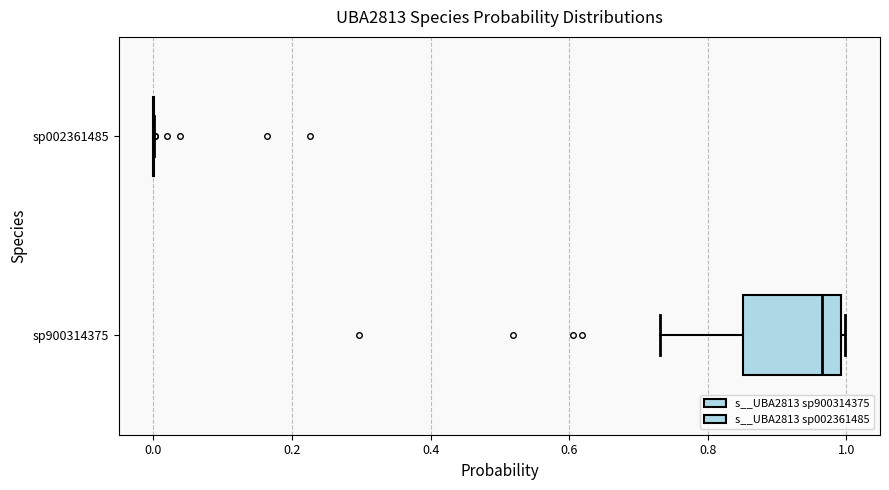

Comparing the boxes themselves (not the whiskers), which one is the widest?

sp900314375